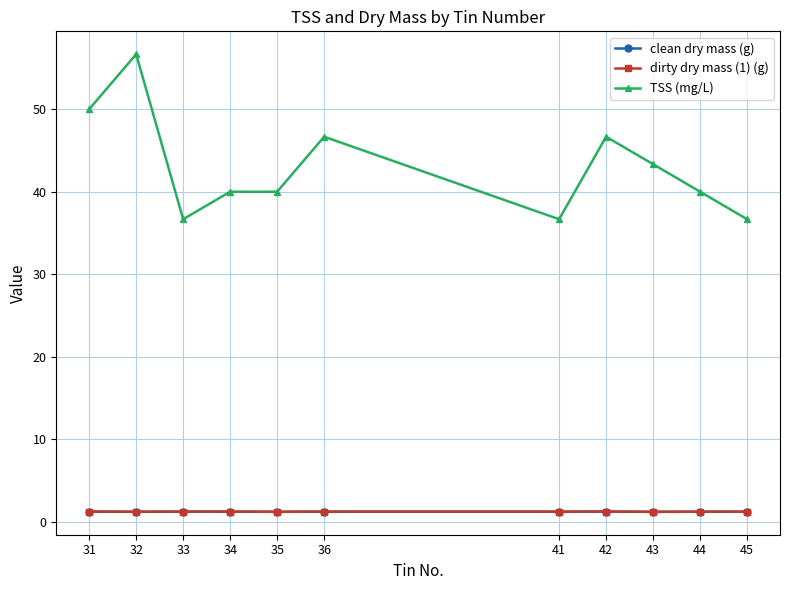

Which series has the largest range (max minus min)?

TSS (mg/L)